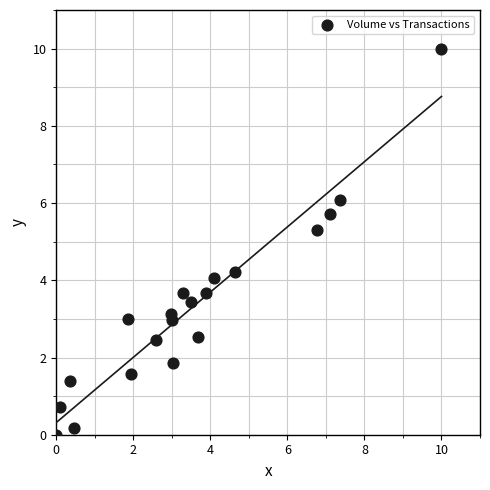

What Y value in the scatter plot is closest to 5?

5.3